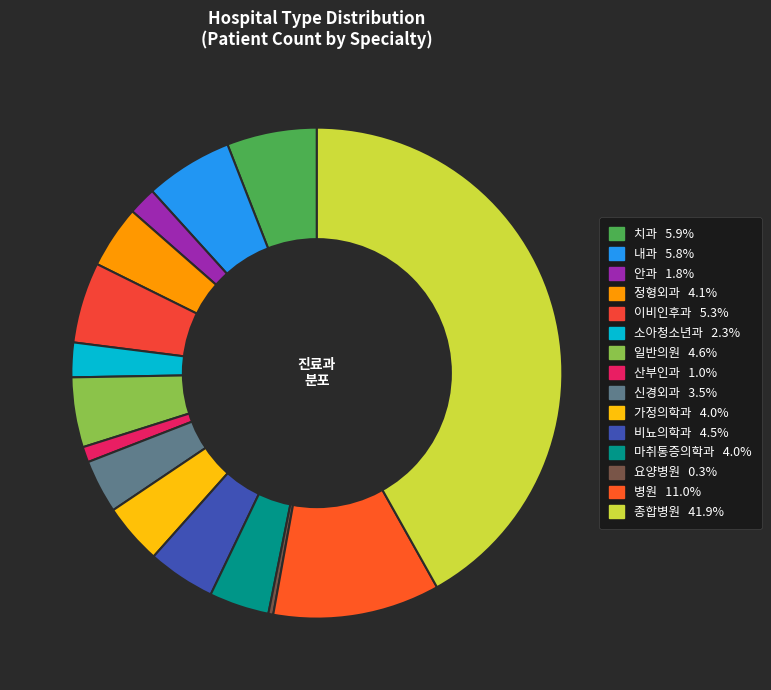

What portion of the pie excludes 치과?

94.1%